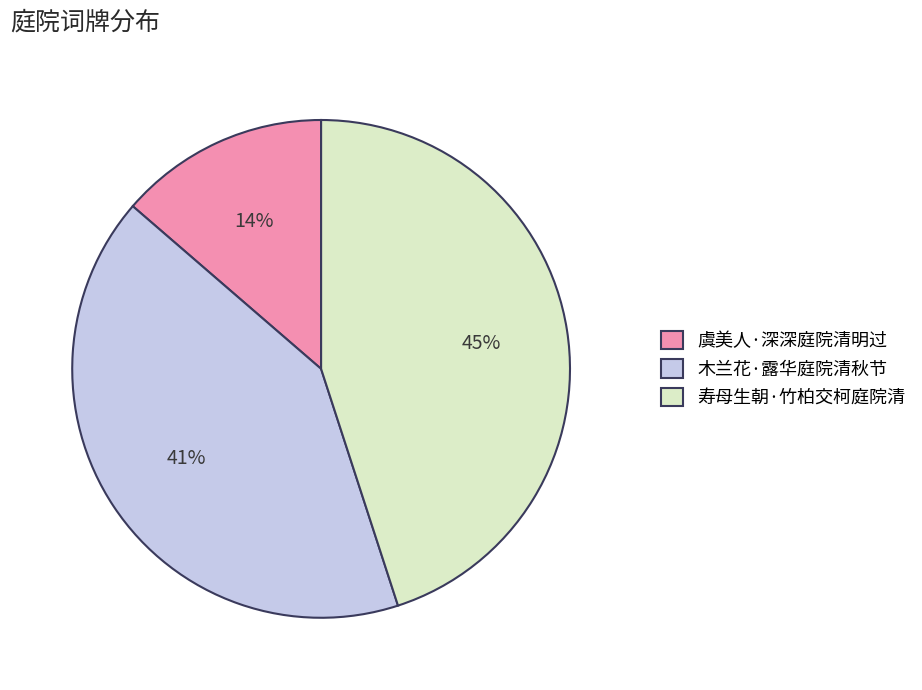

What is the ratio of the value at 虞美人·深深庭院清明过 to the value at 寿母生朝·竹柏交柯庭院清?

0.3